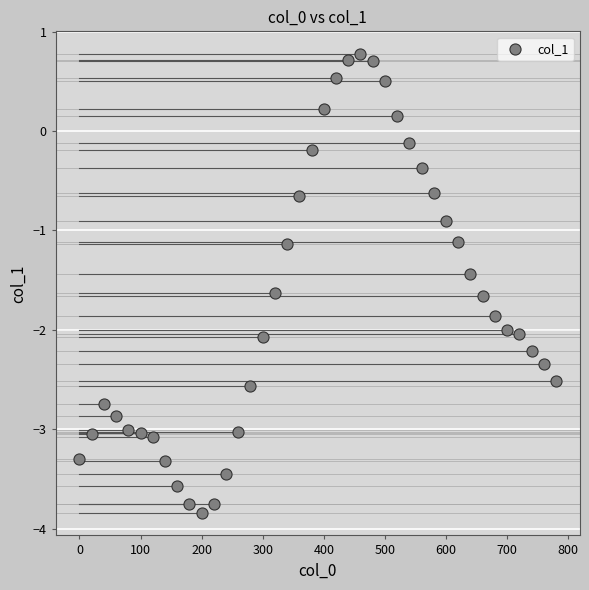

What is the range of X values (max minus min)?

780.0